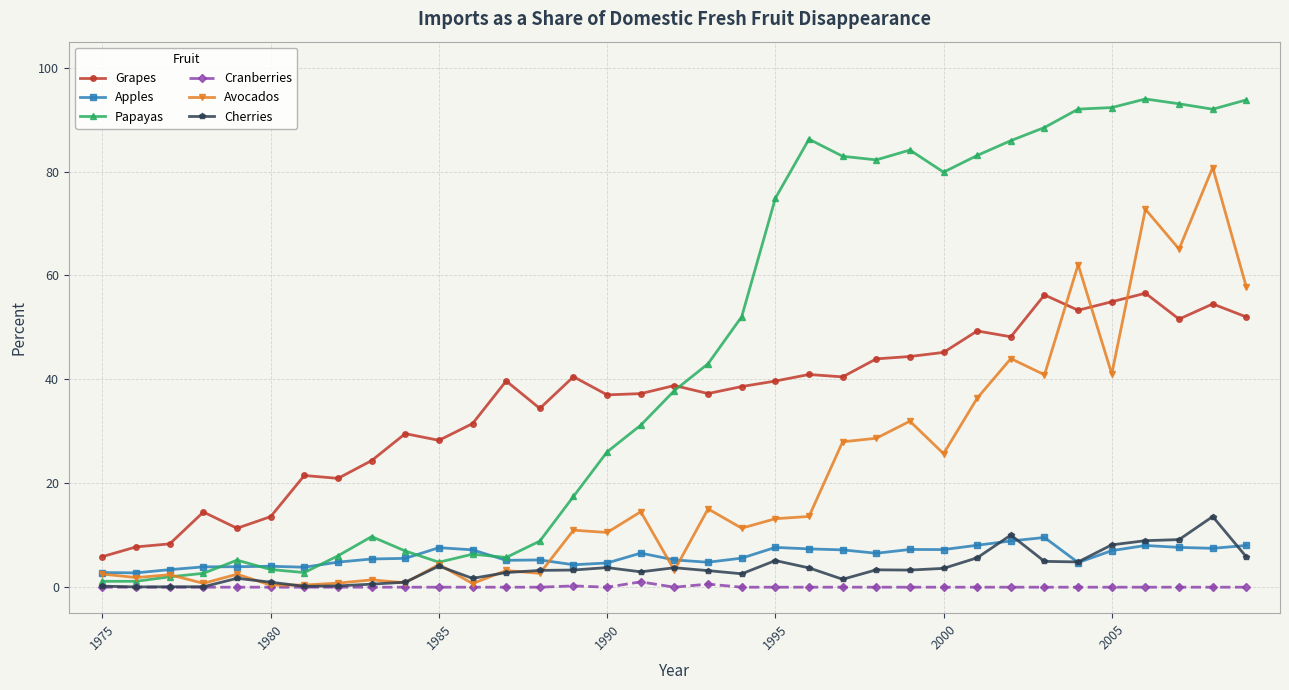

Which series has the largest total across all categories?

Papayas